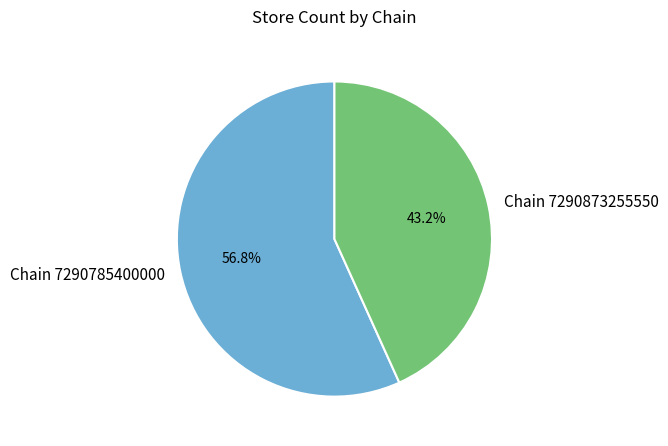

Is it true that Chain 7290873255550 is 43% of the pie?

True